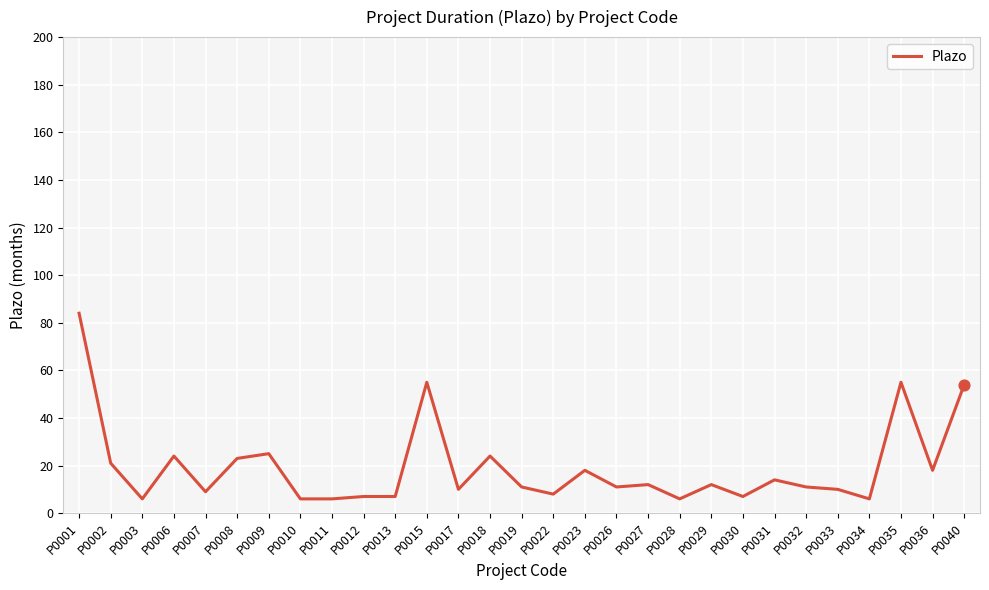

Which has a higher value, P0040 or P0034?

P0040